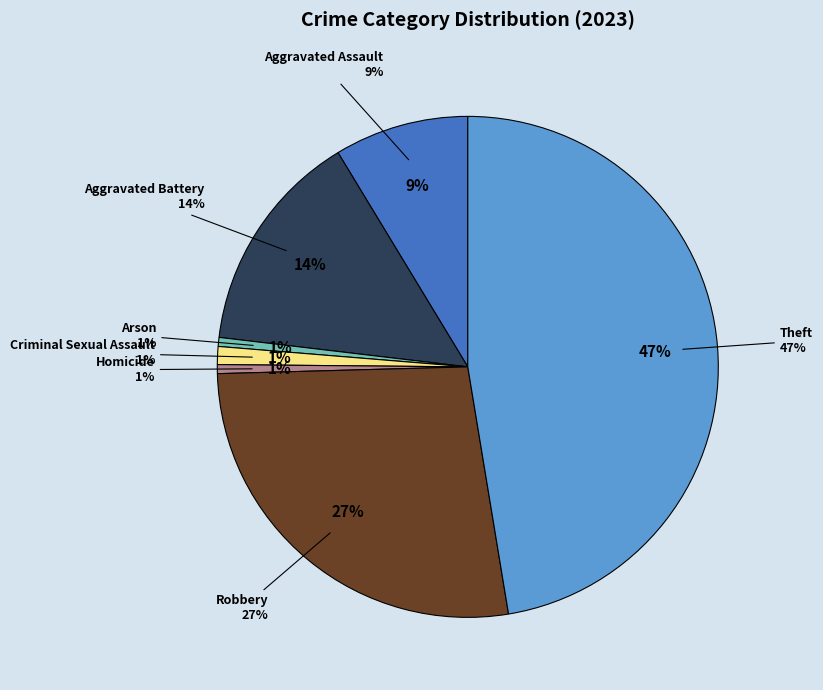

Rank the categories by value from highest to lowest.

Theft, Robbery, Aggravated Battery, Aggravated Assault, Criminal Sexual Assault, Arson, Homicide